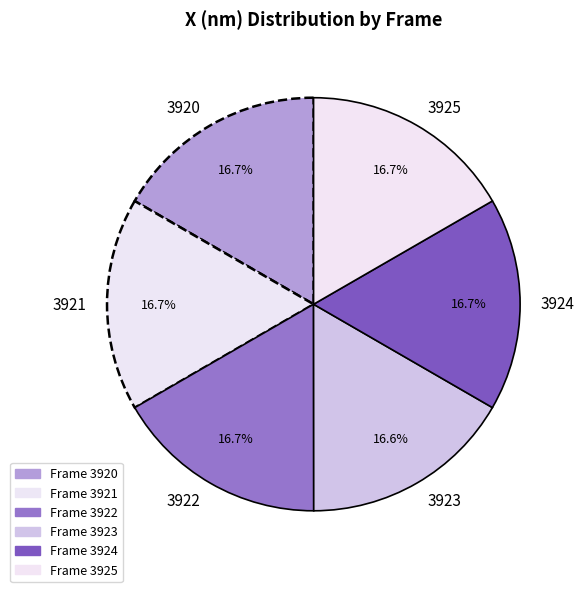

To the nearest percent, what is the average slice percentage?

17%